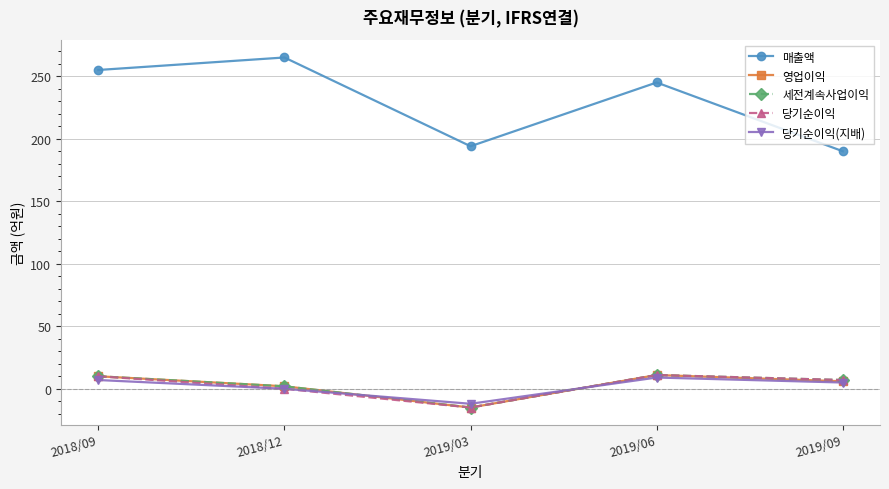

The value of 세전계속사업이익 at 2019/03 is -15. True or false?

True